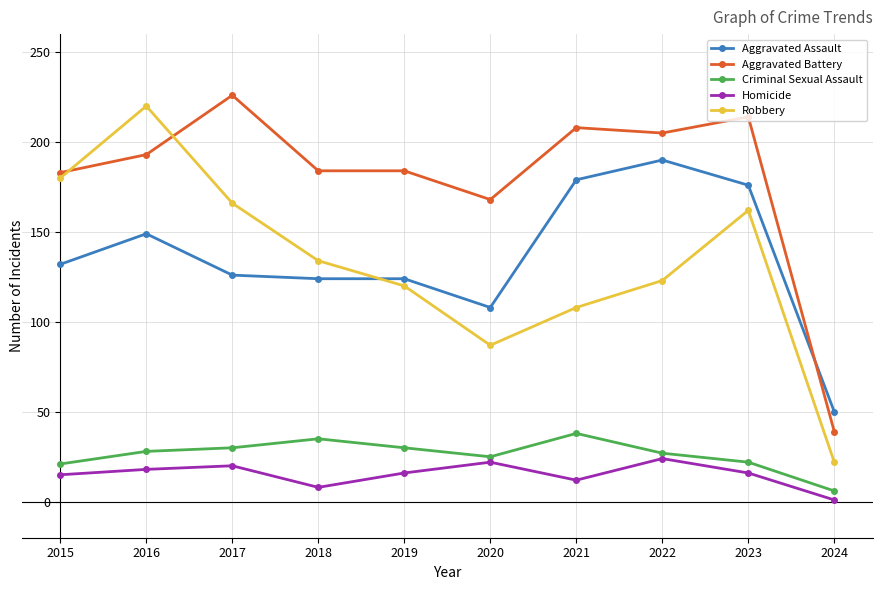

What is the value of the Aggravated Assault point at the 10th from the left?

50